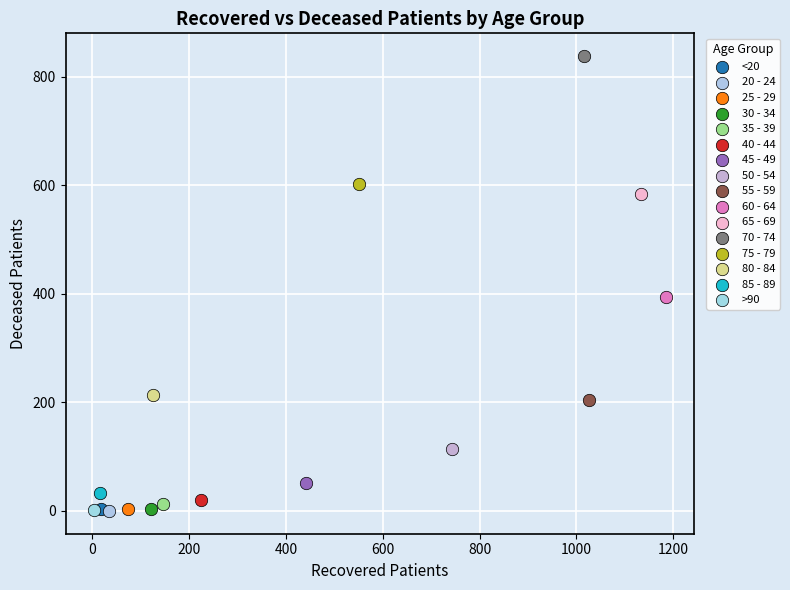

What are all the series names shown in the legend?

<20, 20 - 24, 25 - 29, 30 - 34, 35 - 39, 40 - 44, 45 - 49, 50 - 54, 55 - 59, 60 - 64, 65 - 69, 70 - 74, 75 - 79, 80 - 84, 85 - 89, >90